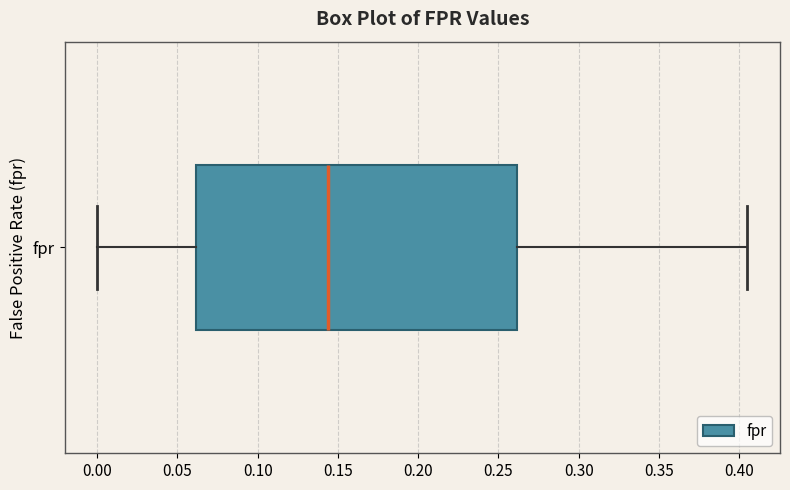

Read this box plot against the x-axis: the position of the median line, the range covered by the box, and the ends of both whiskers. The values are not printed on the chart, so give them approximately, as read against the axis.

median 0.145, box 0.060 to 0.260, whiskers 0.000 to 0.405